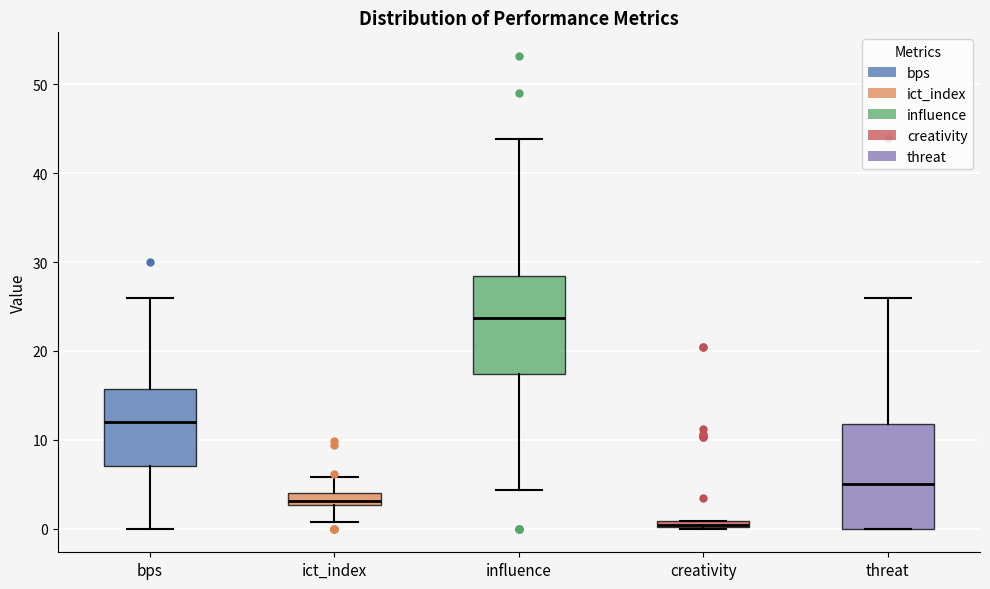

Where is the lower edge of the box for creativity on the y-axis? The values are not printed on the chart, so give them approximately, as read against the axis.

0